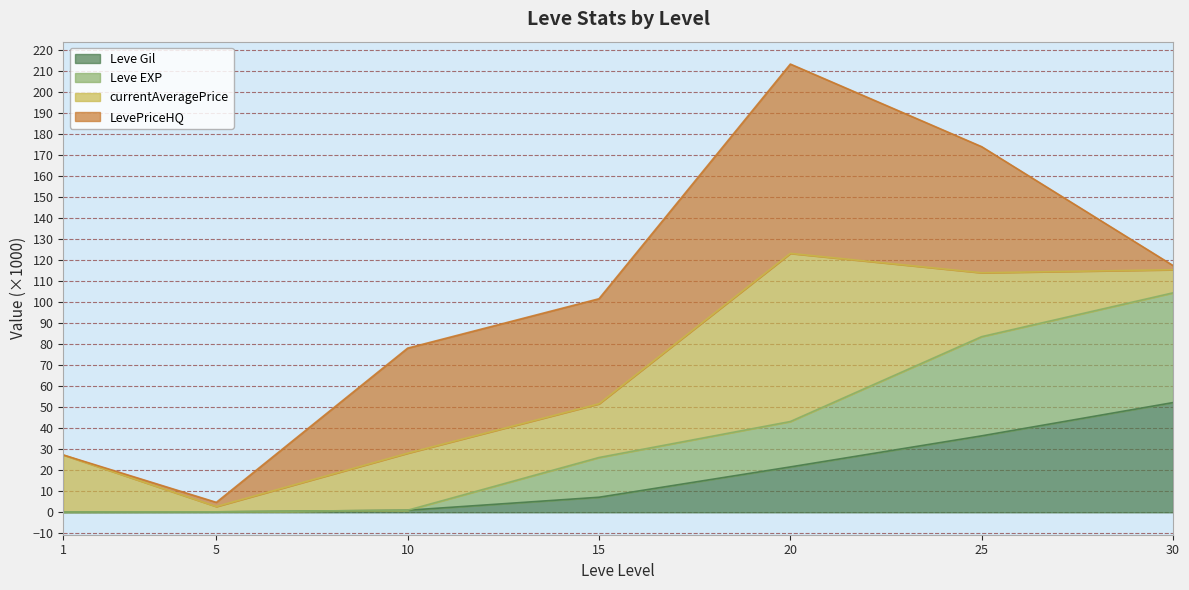

What is the difference between the maximum and minimum values in the Leve Gil series?

52.1